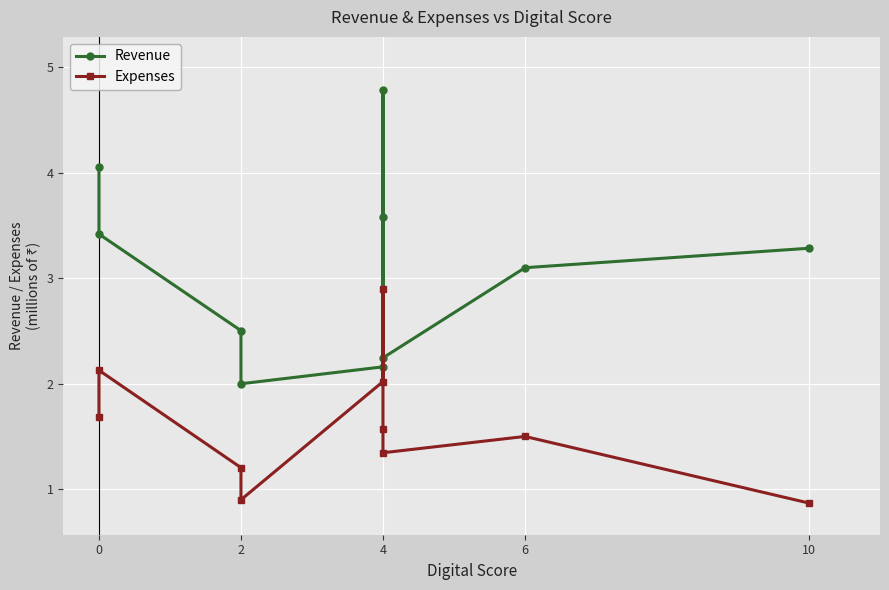

At how many categories does at least one series exceed 1?

10